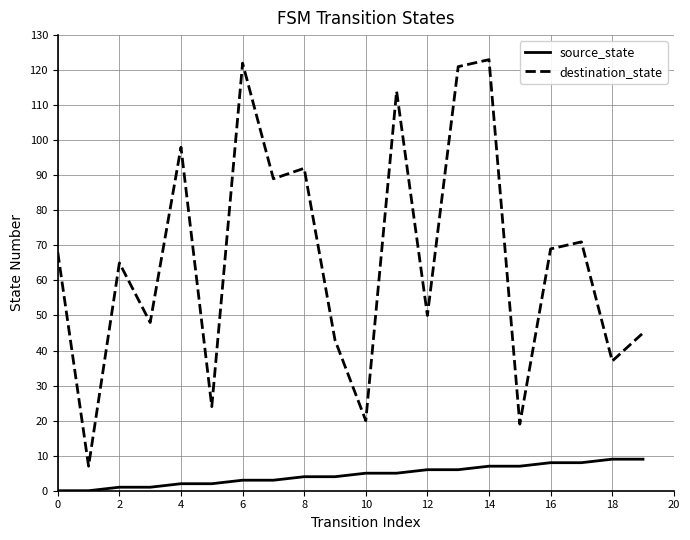

Which series has the widest spread of values?

destination_state